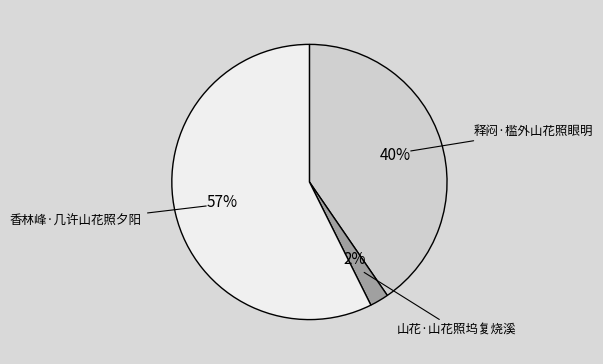

Do 香林峰·几许山花照夕阳 and 释闷·槛外山花照眼明 together represent more than half of the pie?

Yes